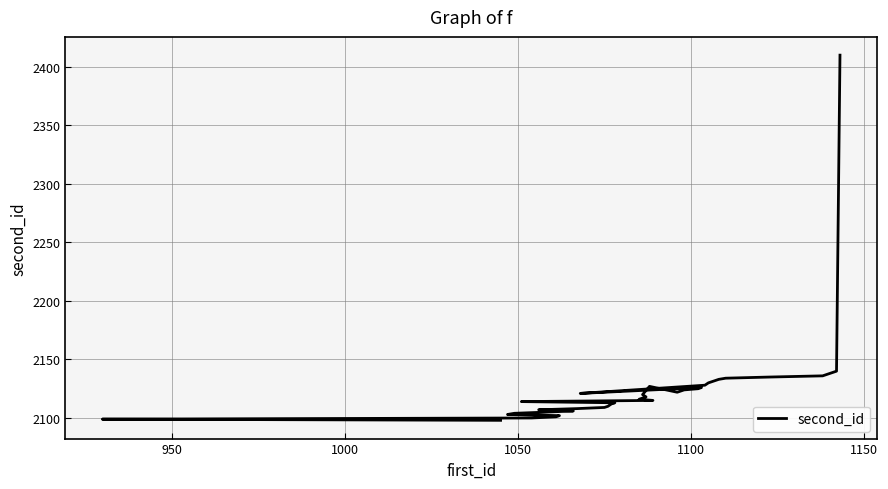

How many lines are shown in the chart?

1